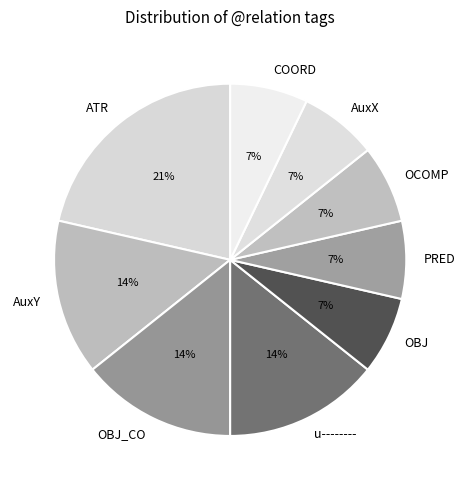

To the nearest percent, what is the combined percentage of PRED and AuxY?

21%